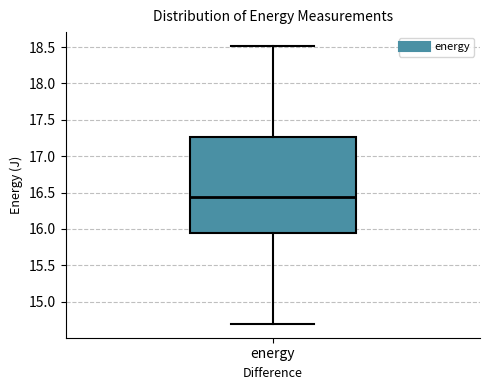

Read this box plot against the y-axis: the position of the median line, the range covered by the box, and the ends of both whiskers. The values are not printed on the chart, so give them approximately, as read against the axis.

median 16.45, box 15.95 to 17.25, whiskers 14.70 to 18.50